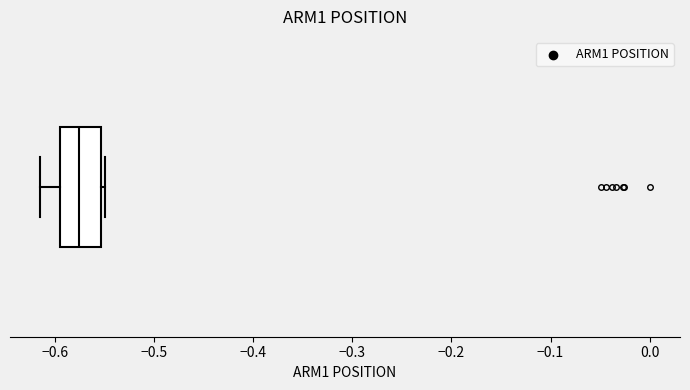

Transcribe this box plot: give where the median line is, the range the box spans, and where the two whiskers end, as read against the x-axis. The values are not printed on the chart, so give them approximately, as read against the axis.

median -0.58, box -0.59 to -0.55, whiskers -0.62 to -0.55 (just right of the box's right edge)